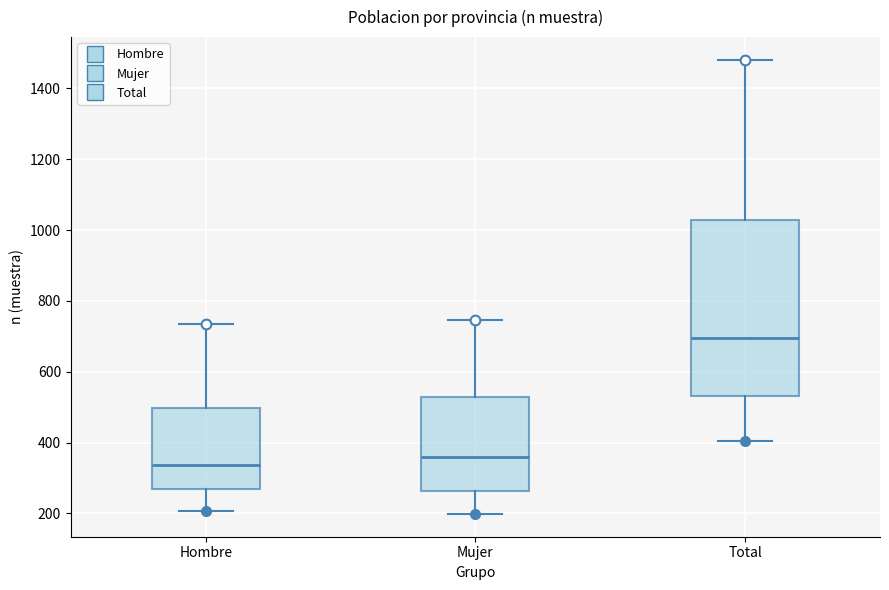

Reading left to right, read every box against the y-axis: the position of its median line, the range the box covers, and the ends of its whiskers. The values are not printed on the chart, so give them approximately, as read against the axis.

Hombre: median 340, box 260 to 500, whiskers 200 to 740
Mujer: median 360, box 260 to 520, whiskers 200 to 740
Total: median 700, box 540 to 1020, whiskers 400 to 1480